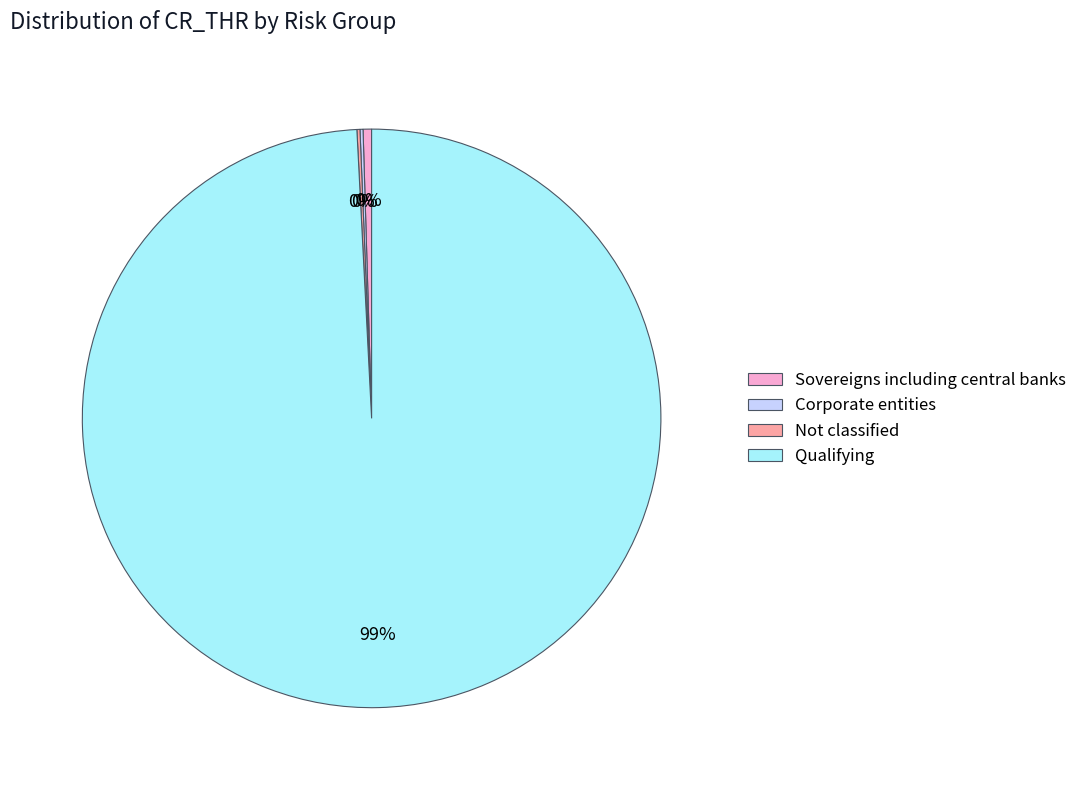

The Sovereigns including central banks slice represents 0% of the pie. True or false?

True